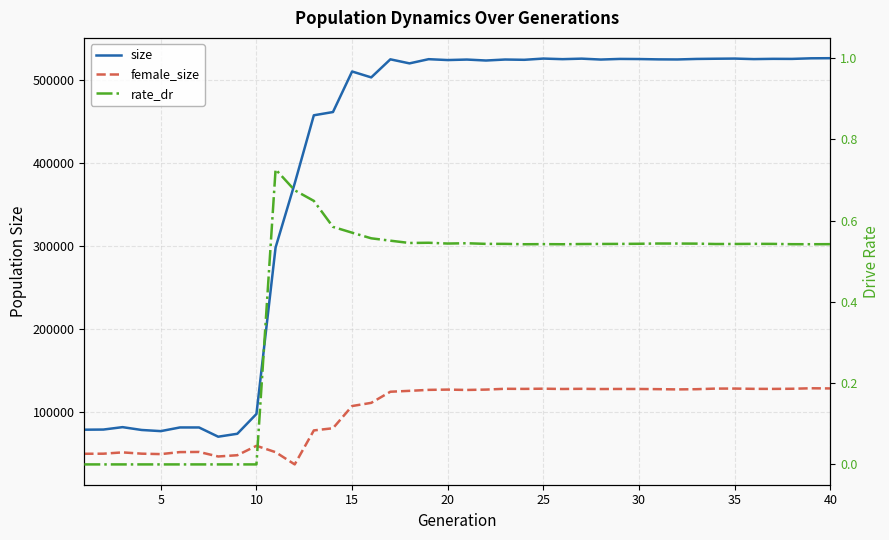

List the series in order of their overall mean, highest first.

size, female_size, rate_dr